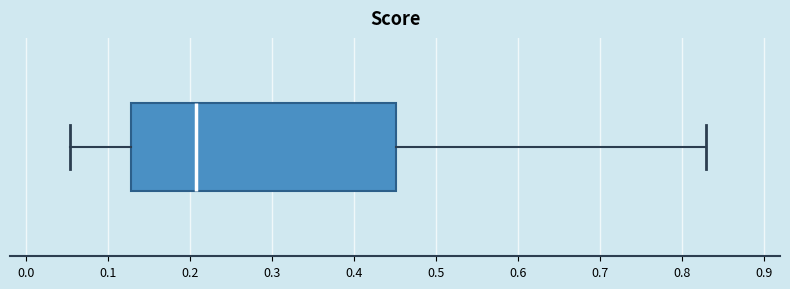

Read this box plot against the x-axis: the position of the median line, the range covered by the box, and the ends of both whiskers. The values are not printed on the chart, so give them approximately, as read against the axis.

median 0.21, box 0.13 to 0.45, whiskers 0.05 to 0.83